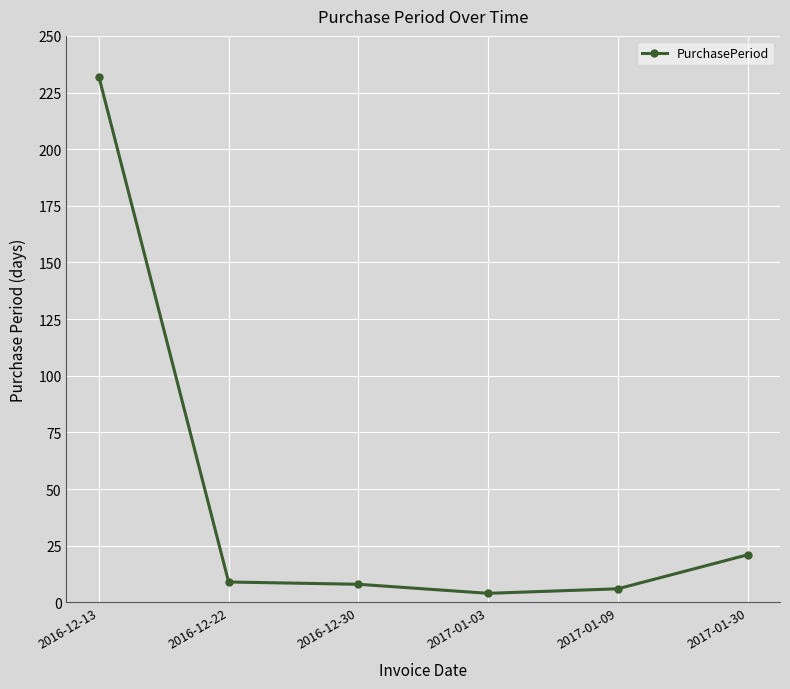

What is the label of the 4th point from the left?

2017-01-03